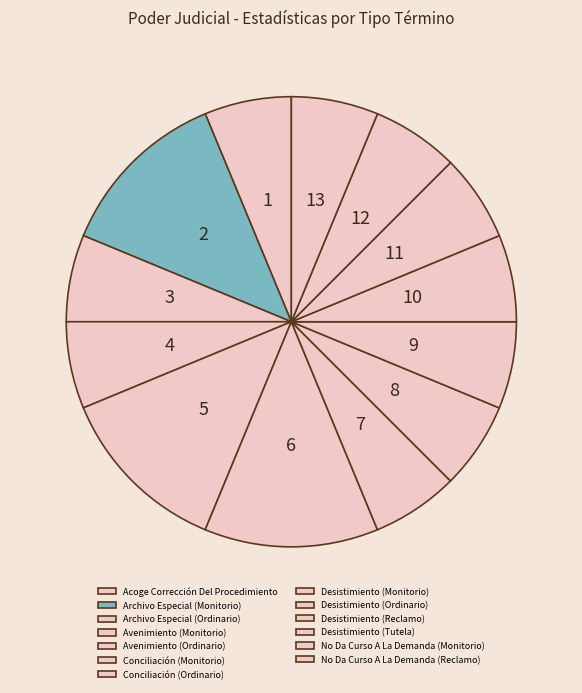

What is the total percentage of Conciliación (Ordinario) and Acoge Corrección Del Procedimiento?

12.5%